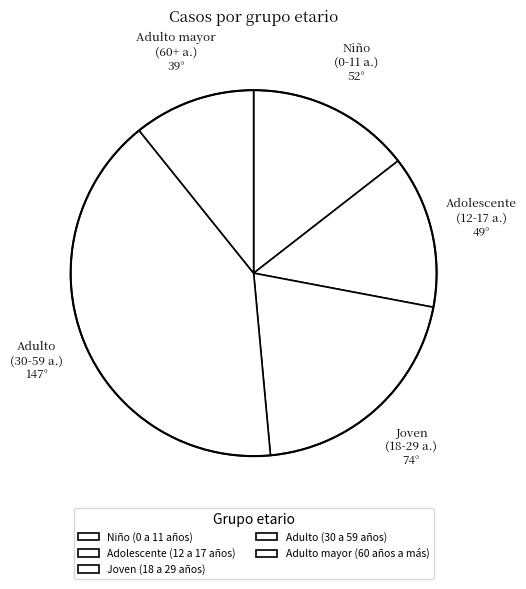

Does Joven (18 a 29 años) represent more than half of the total?

No